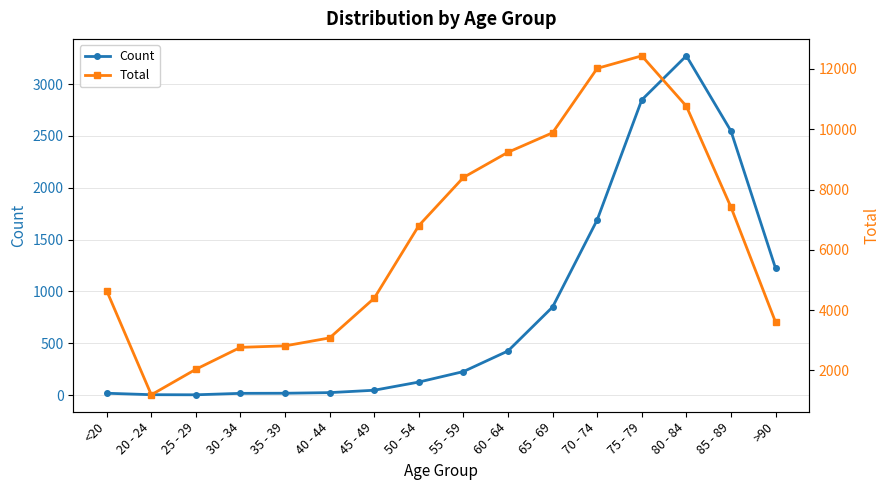

Is this an area chart (filled region under the line)?

No